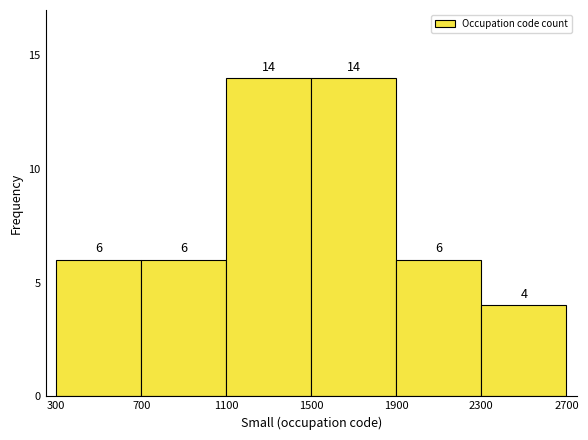

Reading left to right, transcribe this chart: for each bar, give the range it covers on the x-axis and its height.

300 to 700: 6
700 to 1100: 6
1100 to 1500: 14
1500 to 1900: 14
1900 to 2300: 6
2300 to 2700: 4